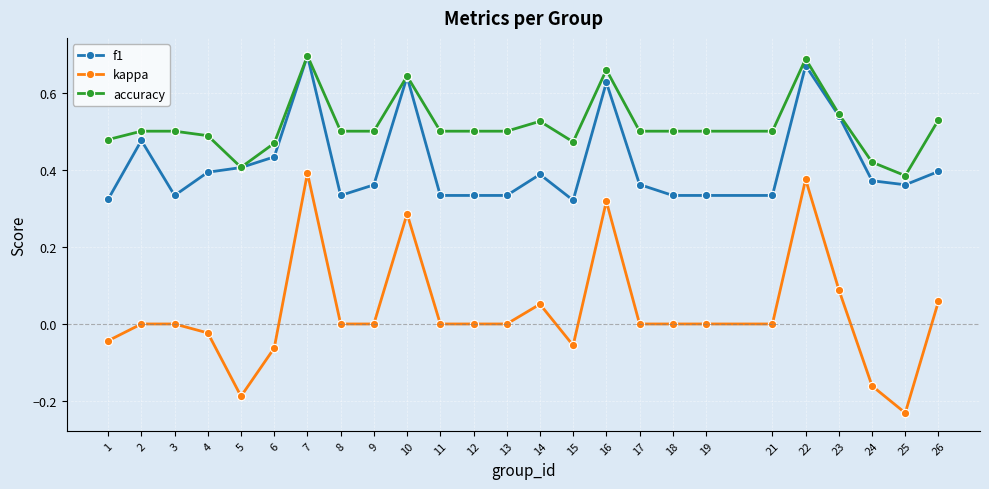

How many categories are shown in the chart?

25